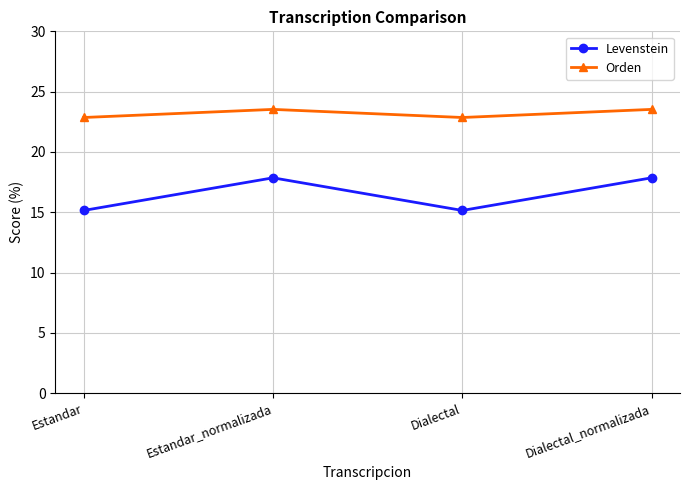

Rank the series at Estandar from lowest to highest value.

Levenstein, Orden